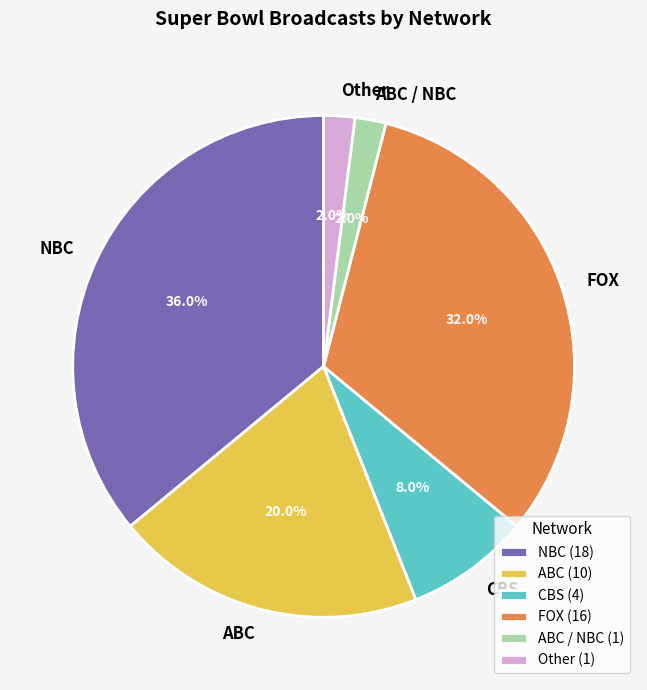

Between ABC and CBS, which is larger?

ABC